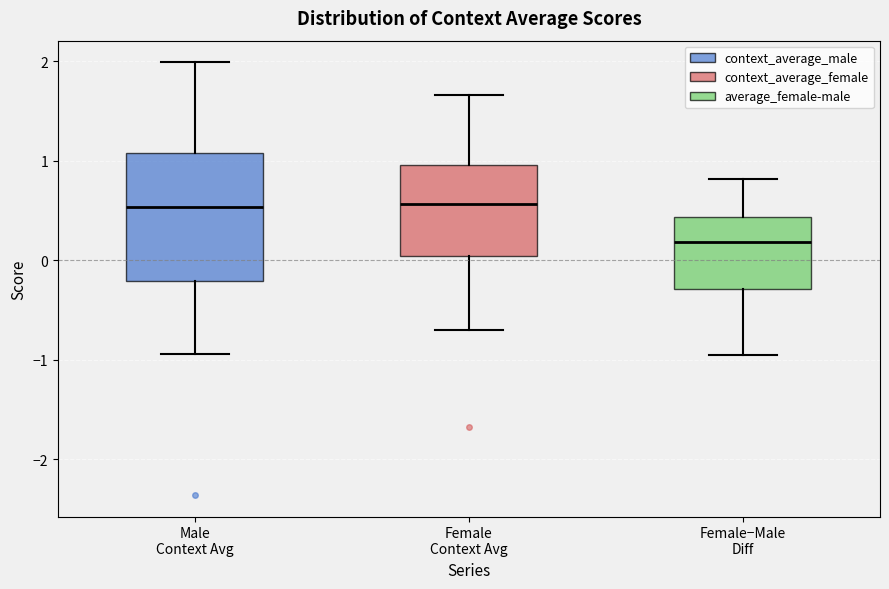

Which box's median line is the lowest?

Female−Male Diff